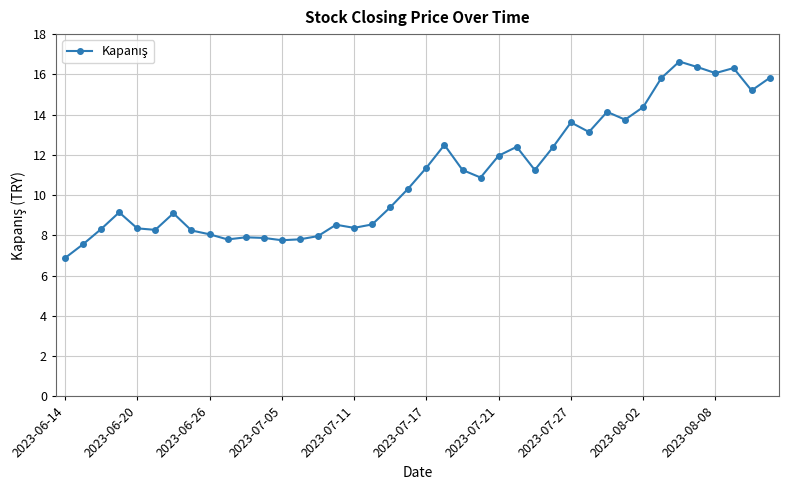

True or false: the data has more than 2 interior local peaks.

True